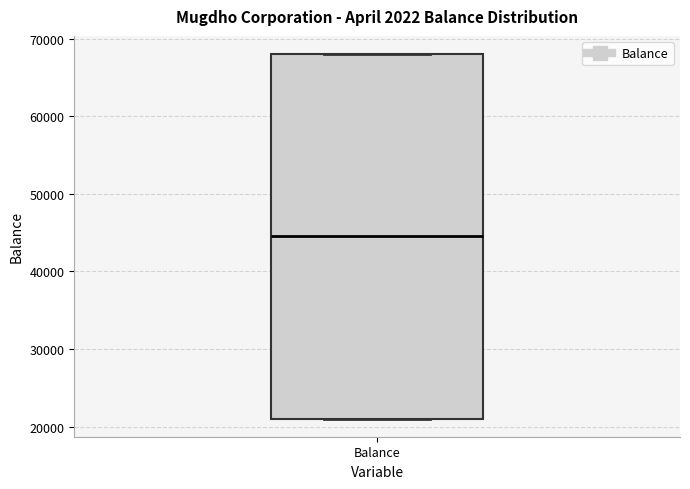

Transcribe this box plot: give where the median line is, the range the box spans, and where the two whiskers end, as read against the y-axis. The values are not printed on the chart, so give them approximately, as read against the axis.

median 45000, box 21000 to 68000, whiskers 21000 to 68000